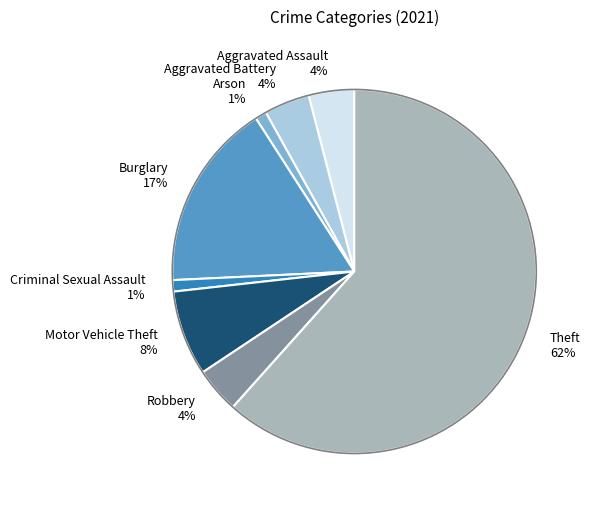

To the nearest percent, what is the average slice percentage?

12%